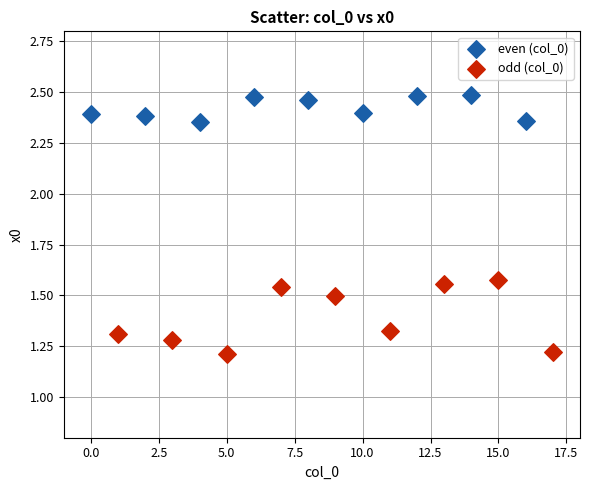

Which series has the widest spread of Y values?

odd (col_0)